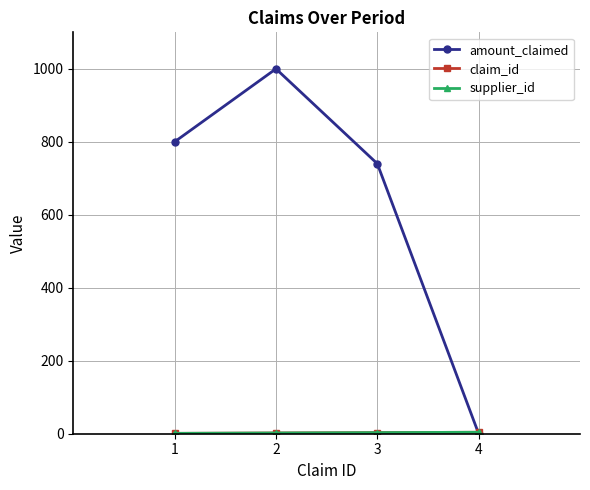

What is the minimum value for claim_id?

1